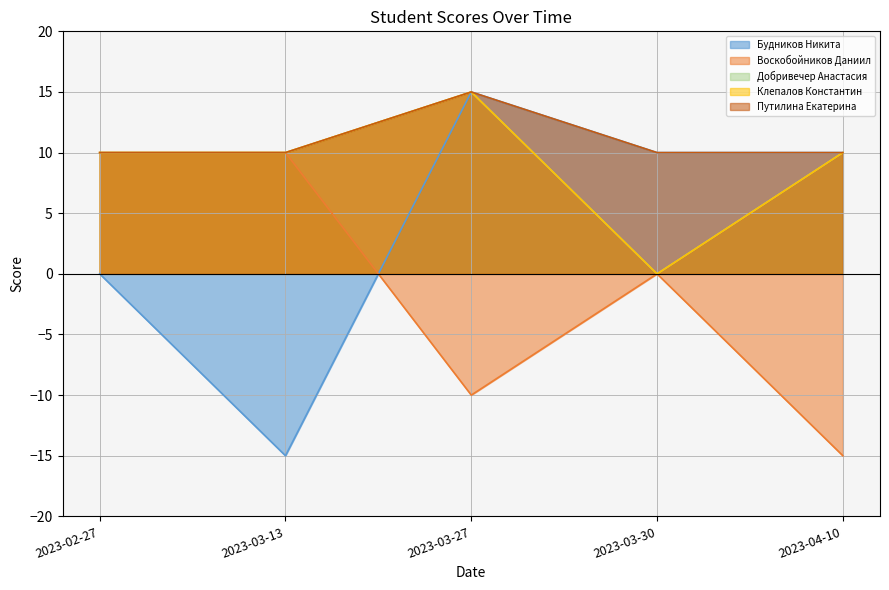

The Будников Никита series shows 10 at 2023-03-30. True or false?

True